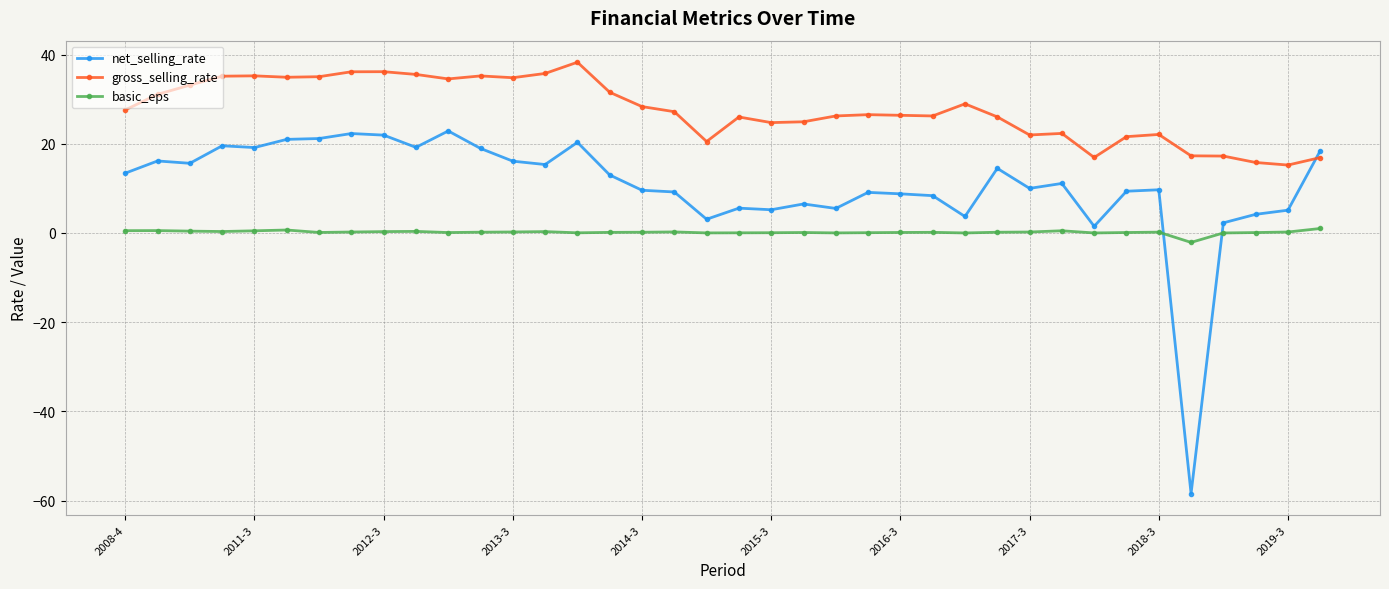

True or false: gross_selling_rate has more than 2 points higher than both neighbors.

True